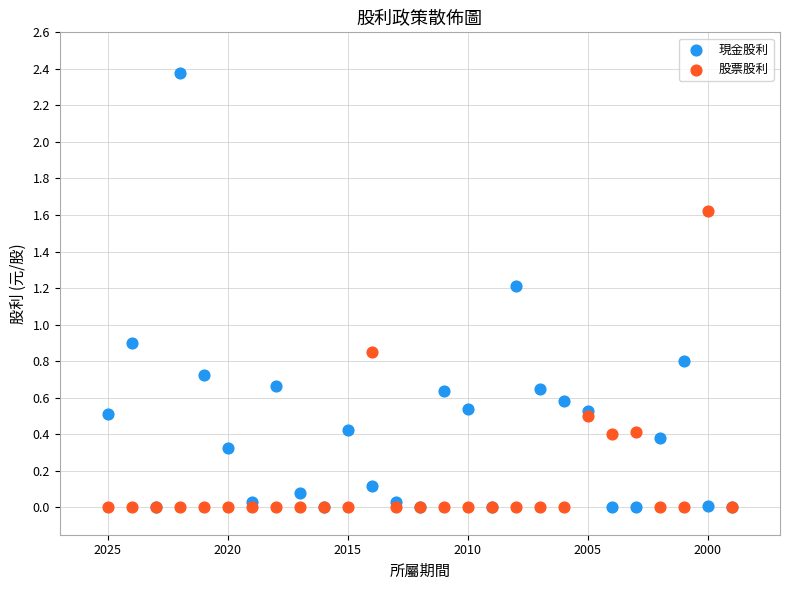

Across all series, what Y value is closest to 1?

0.9